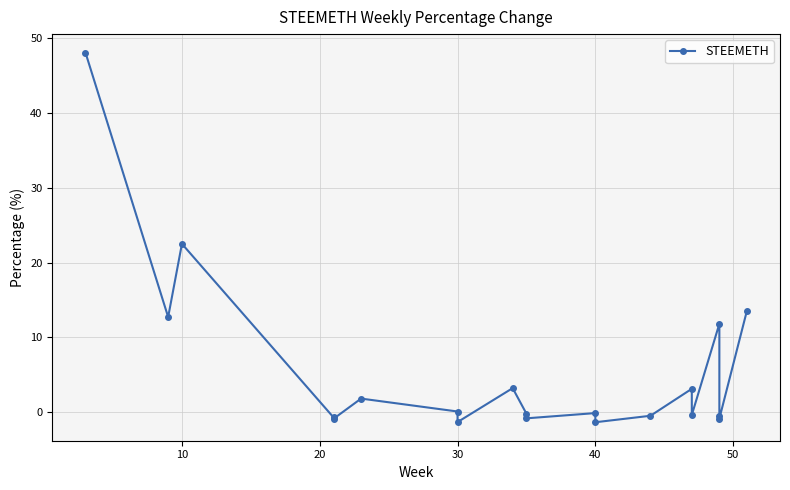

How many negative values are there?

11